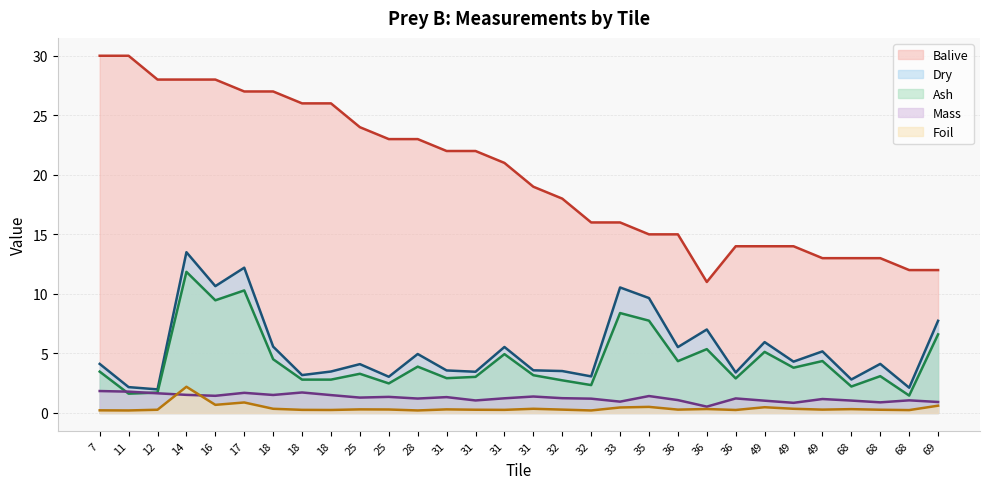

At how many categories does at least one series exceed 17?

17